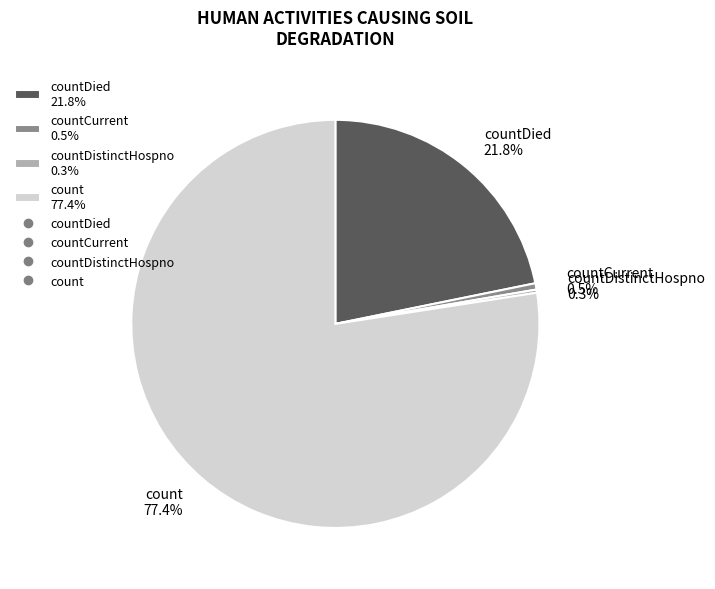

Approximately how many times larger is the value at count 77.4% compared to countDied 21.8%?

3.6